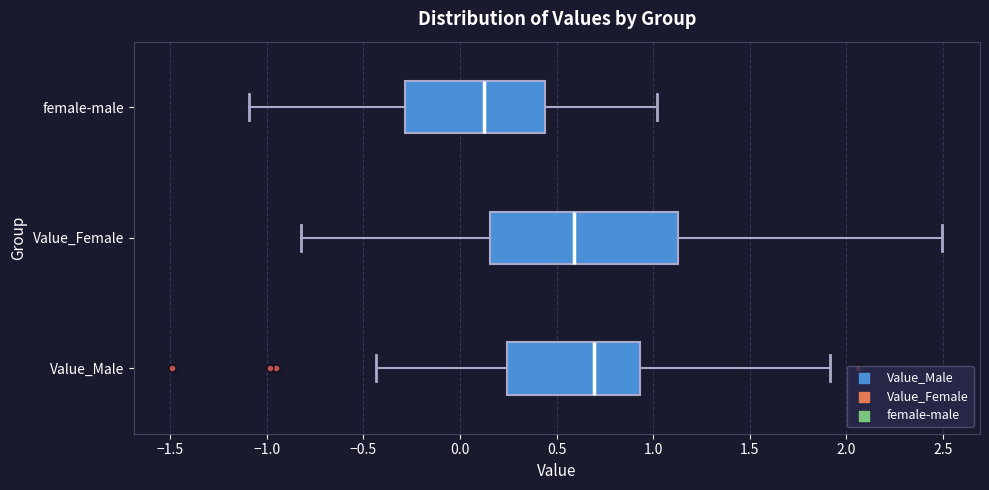

Which box's median line is the furthest to the right?

Value_Male